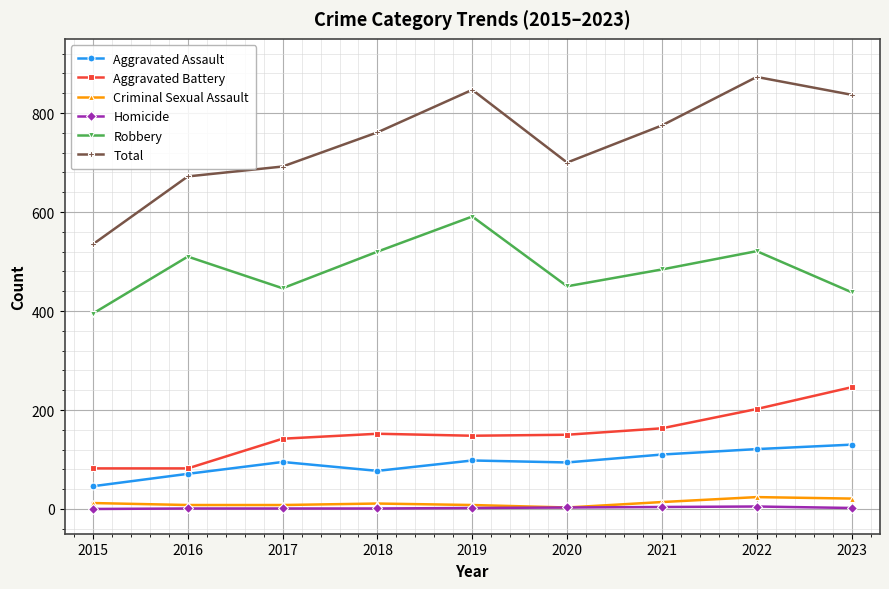

Which series has the widest spread of values?

Total